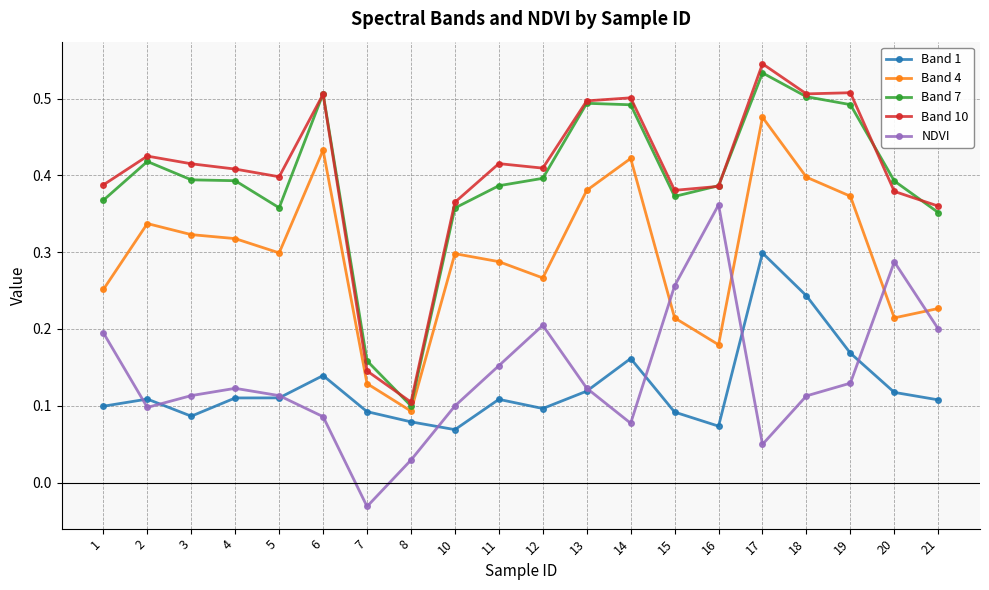

At how many categories does at least one series exceed 0?

20